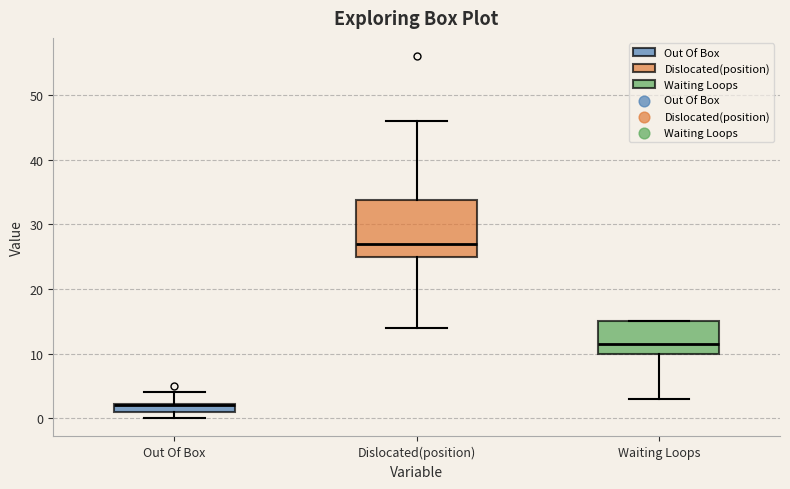

Comparing the boxes themselves (not the whiskers), which one is the tallest?

Dislocated(position)